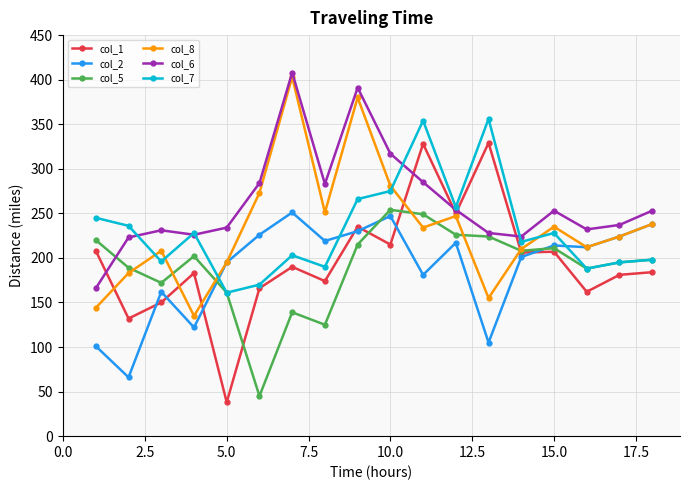

In col_2, how many points are lower than both neighbors (excluding endpoints)?

6